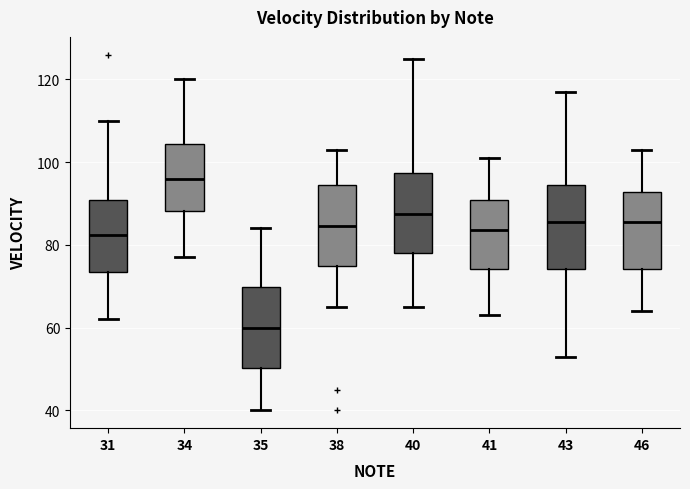

Reading left to right, transcribe this box plot: for each box, give where its median line is, the range the box spans, and where its two whiskers end, as read against the y-axis. The values are not printed on the chart, so give them approximately, as read against the axis.

31: median 82, box 74 to 90, whiskers 62 to 110
34: median 96, box 88 to 104, whiskers 78 to 120
35: median 60, box 50 to 70, whiskers 40 to 84
38: median 84, box 76 to 94, whiskers 66 to 104
40: median 88, box 78 to 98, whiskers 66 to 126
41: median 84, box 74 to 90, whiskers 64 to 102
43: median 86, box 74 to 94, whiskers 54 to 118
46: median 86, box 74 to 92, whiskers 64 to 104